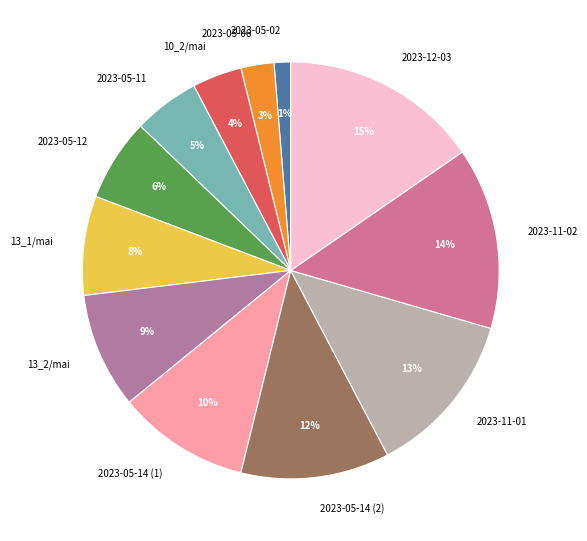

What is the largest slice in the pie chart?

2023-12-03